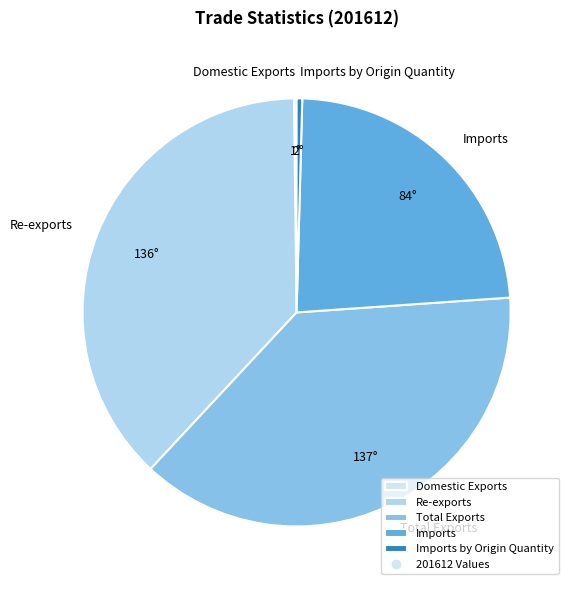

True or false: Re-exports accounts for 38% of the total.

True